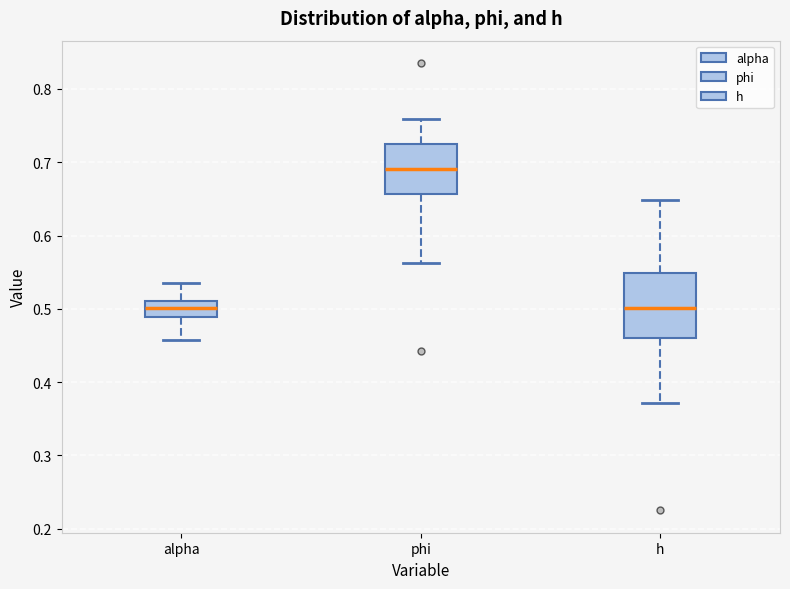

Where does the median line of the box for alpha sit on the y-axis? The values are not printed on the chart, so give them approximately, as read against the axis.

0.50